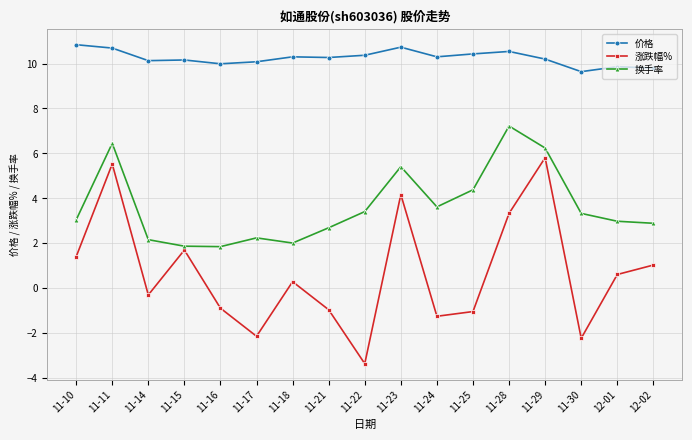

True or false: 换手率 and 涨跌幅% cross at least once.

False